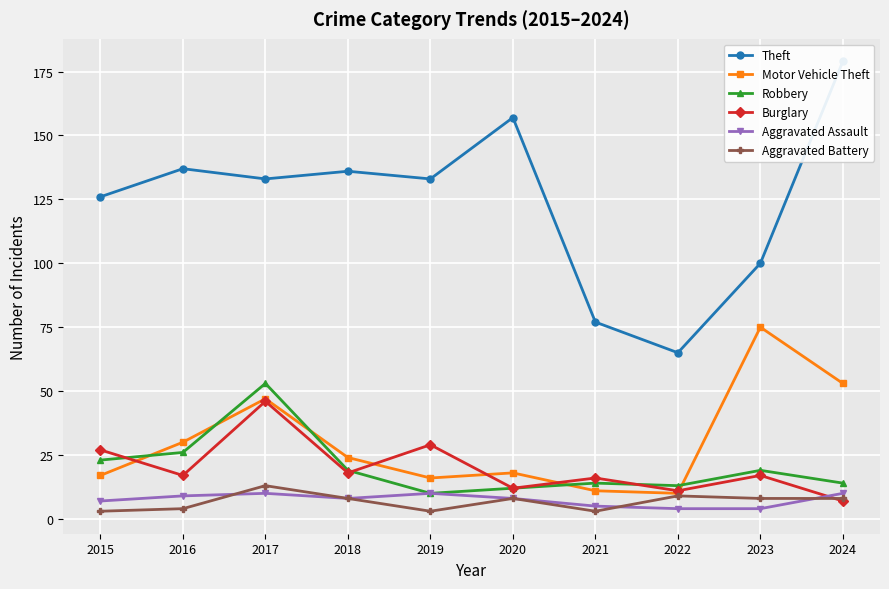

Where does the Aggravated Assault series first go above 8?

2016